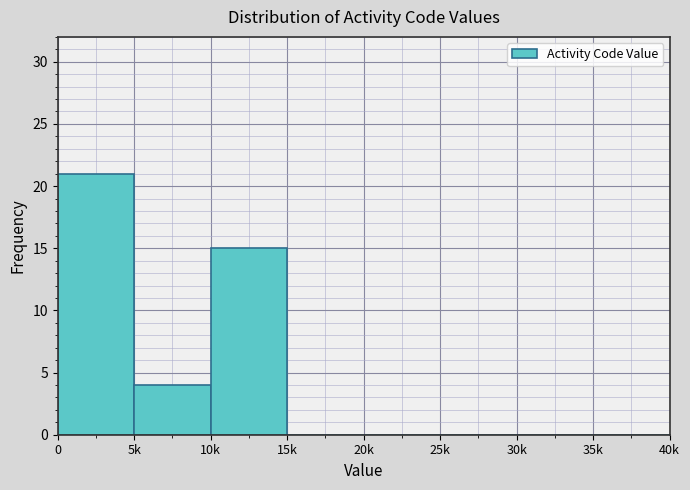

Reading right to left, list all the values displayed in this chart.

35k=0	30k=0	25k=0	20k=0	15k=0	10k=15	5k=4	0=21